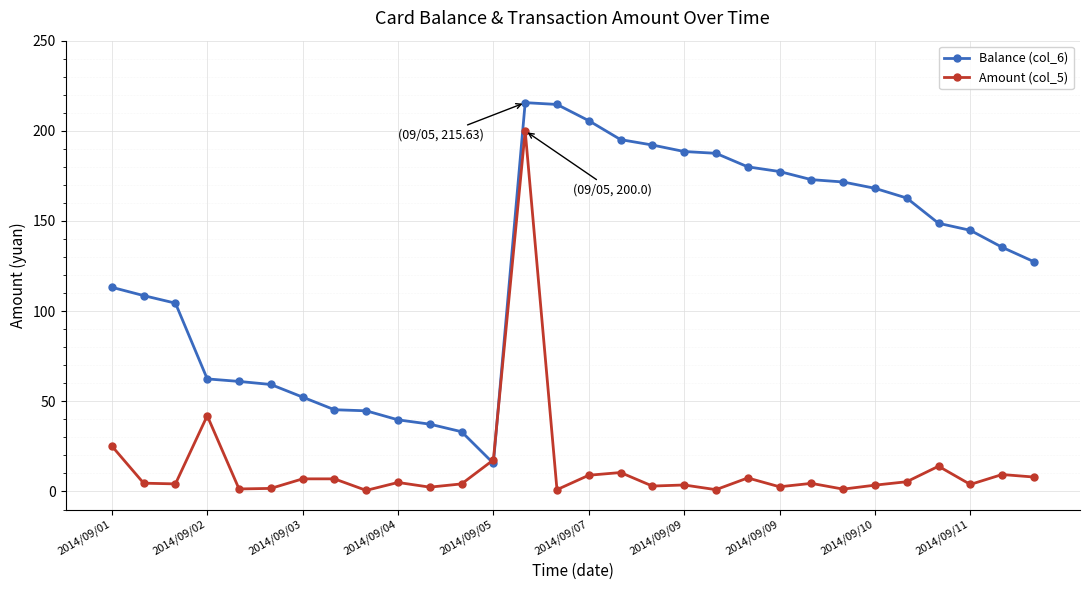

At how many categories does at least one series exceed 49?

24